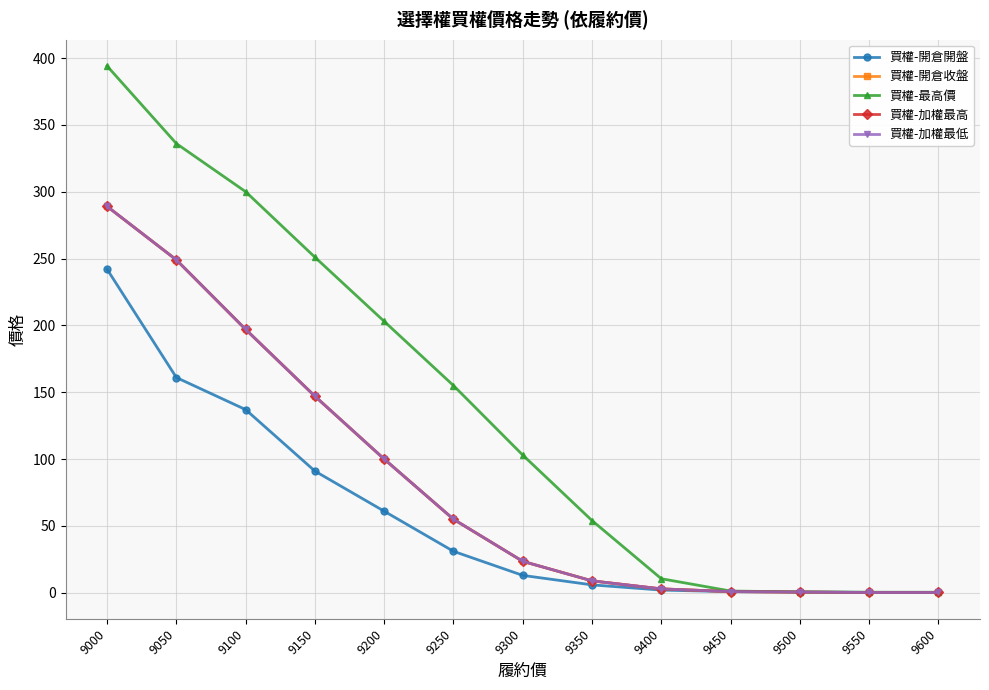

Does the chart have visible grid lines?

Yes